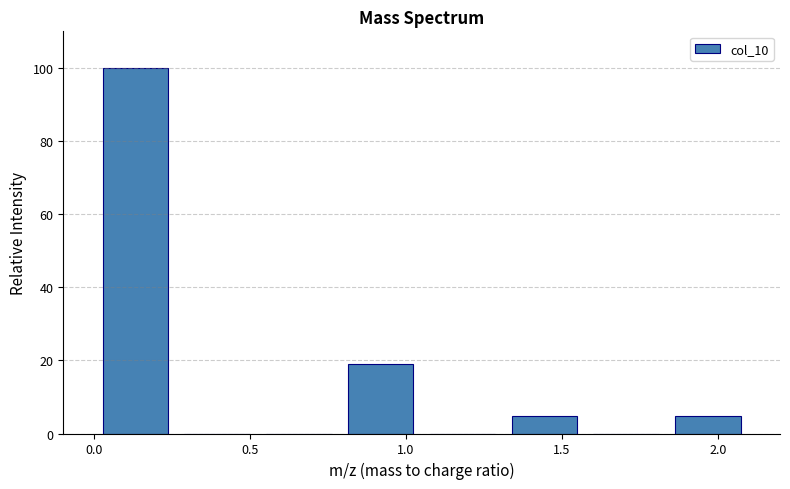

Which range on the x-axis has the tallest bar?

0.00 to 0.25